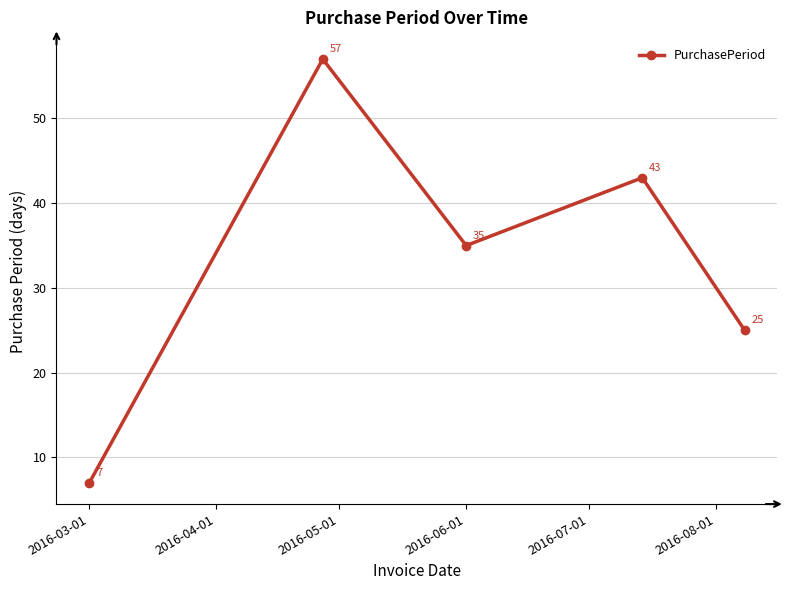

How many interior local peaks (higher than both neighbors) does the data have?

2